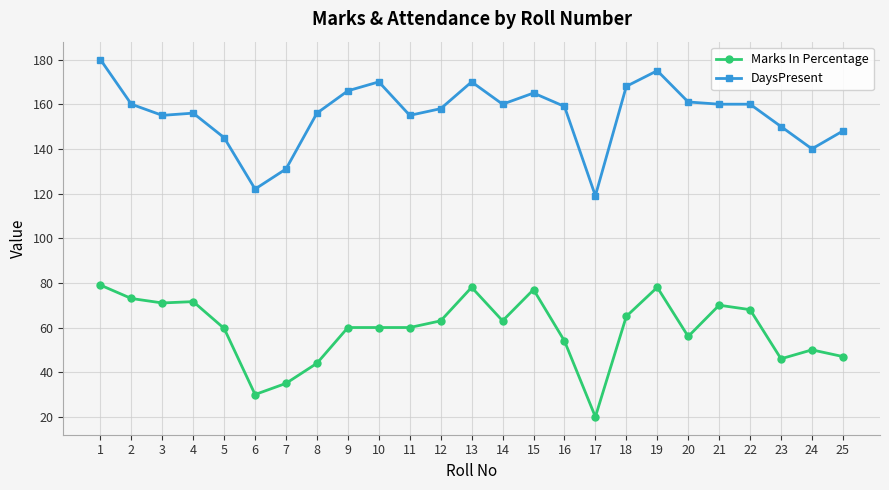

The Marks In Percentage series shows 98.4 at 18. True or false?

False